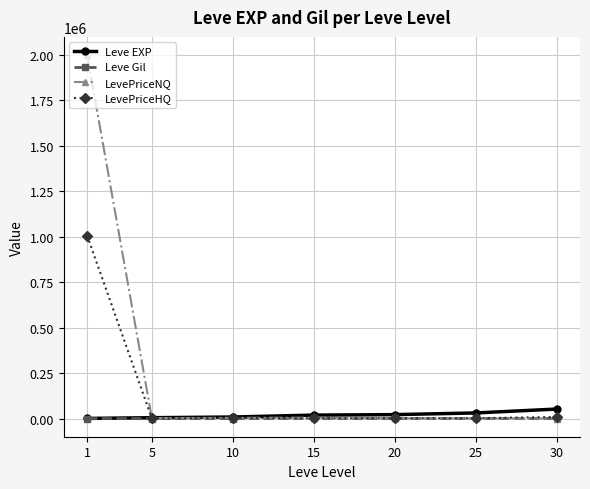

Rank the series by their maximum value, from highest to lowest.

LevePriceNQ, LevePriceHQ, Leve EXP, Leve Gil